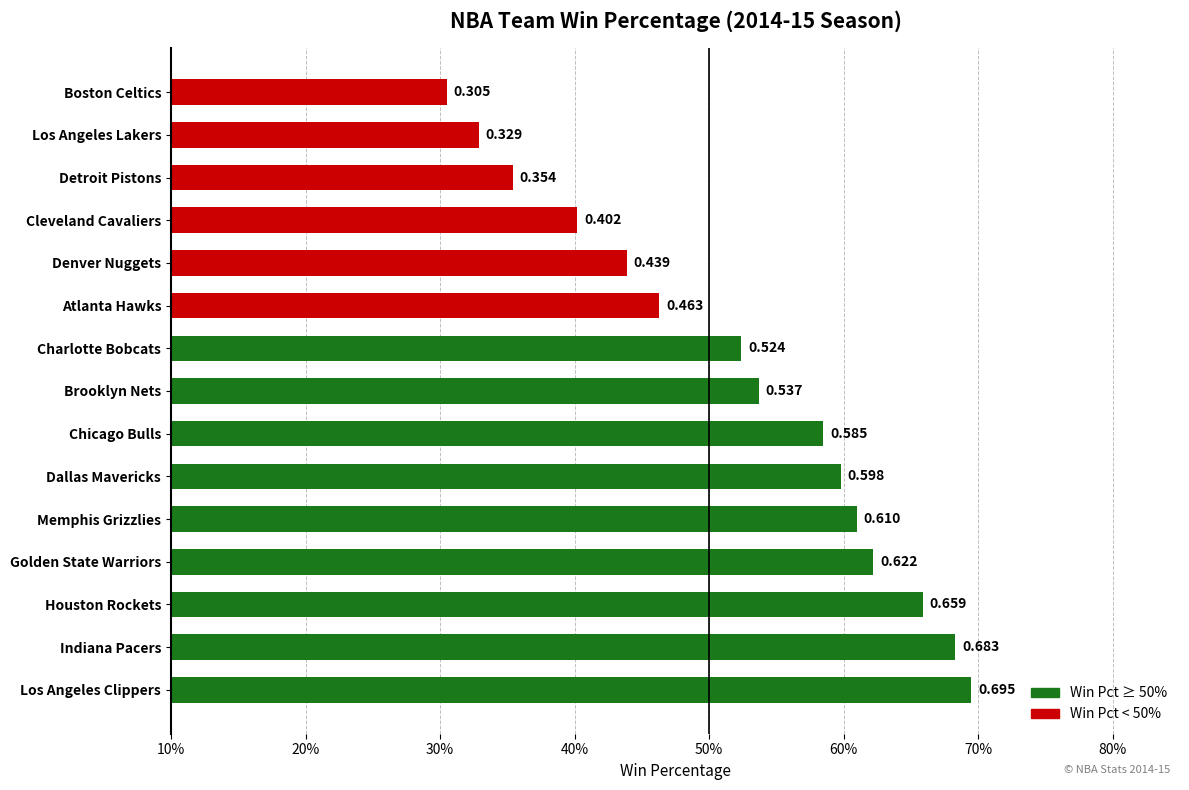

What is the difference between the second highest and second lowest values?

0.4